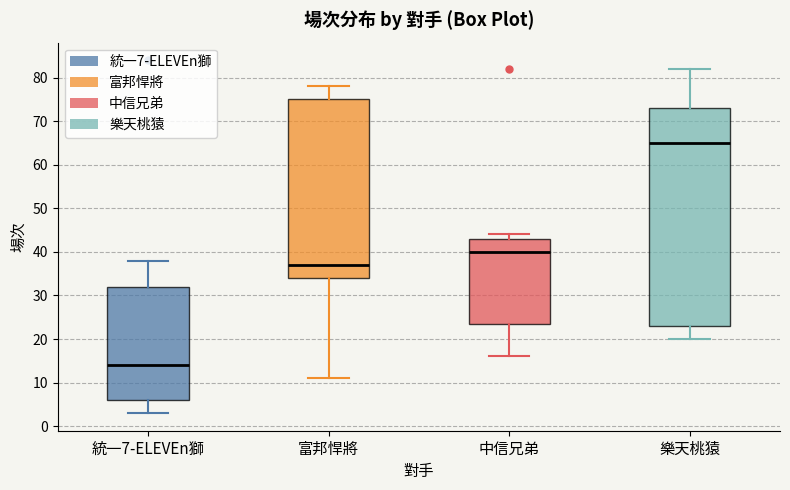

Reading left to right, transcribe this box plot: for each box, give where its median line is, the range the box spans, and where its two whiskers end, as read against the y-axis. The values are not printed on the chart, so give them approximately, as read against the axis.

統一7-ELEVEn獅: median 14, box 6 to 32, whiskers 3 to 38
富邦悍將: median 37, box 34 to 75, whiskers 11 to 78
中信兄弟: median 40, box 24 to 43, whiskers 16 to 44
樂天桃猿: median 65, box 23 to 73, whiskers 20 to 82